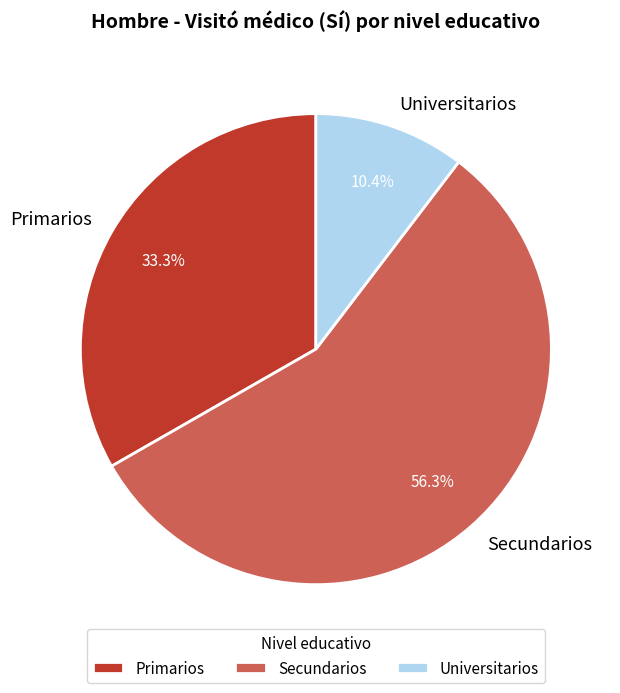

To the nearest percent, what is the average slice percentage?

33%